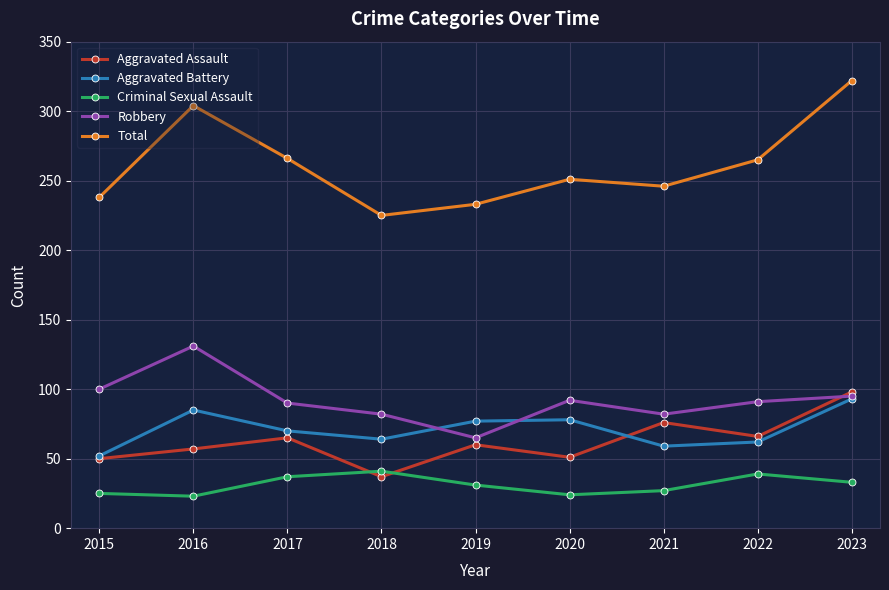

Where is the first local minimum for Total?

2018